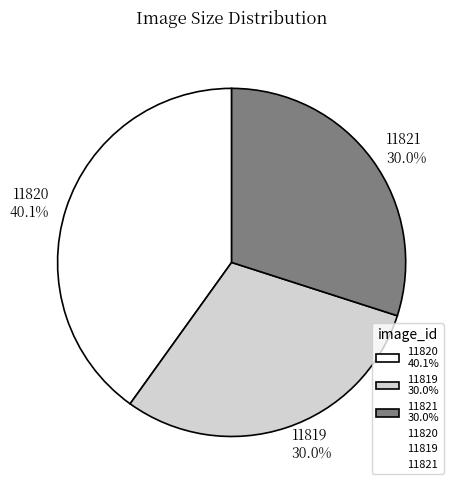

What is the total percentage of 11821 and 11819?

59.9%